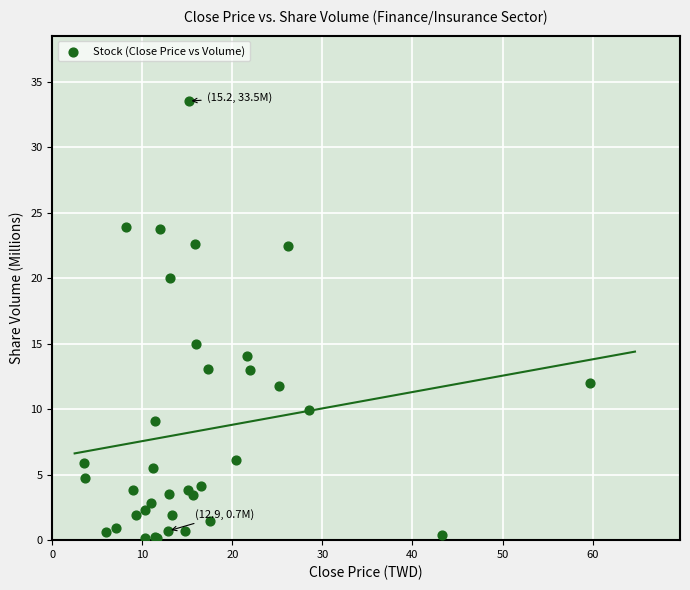

What Y value in the scatter plot is closest to 16?

15.0